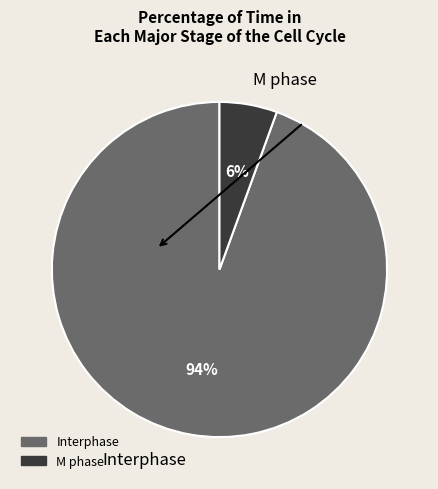

Does any single category account for the majority?

Yes